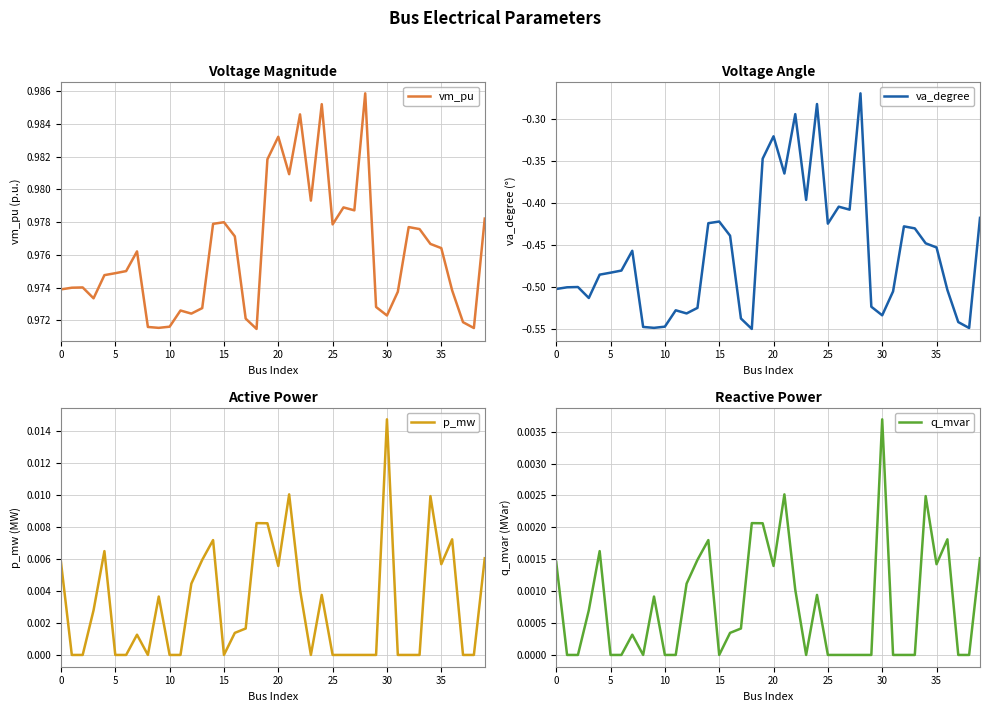

True or false: p_mw and q_mvar cross at least once.

False